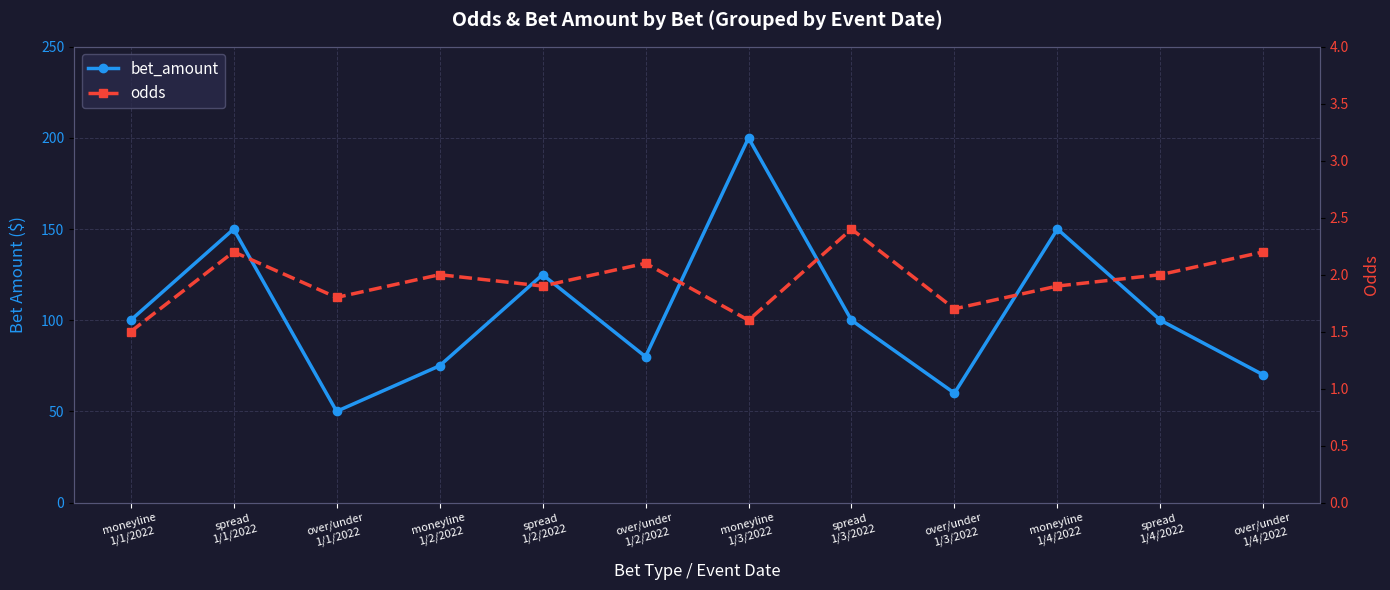

The bet_amount series shows 50.0 at over/under
1/1/2022. True or false?

True